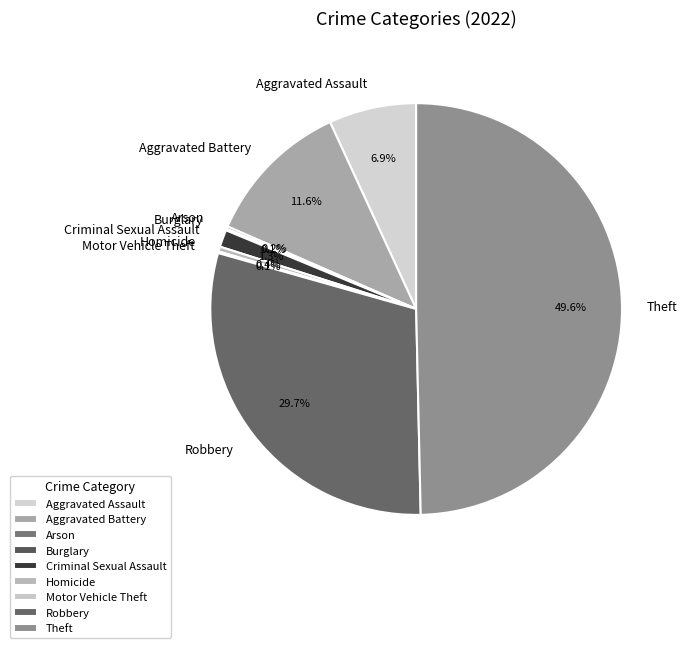

Combined, what portion of the pie is Homicide and Robbery?

30.1%